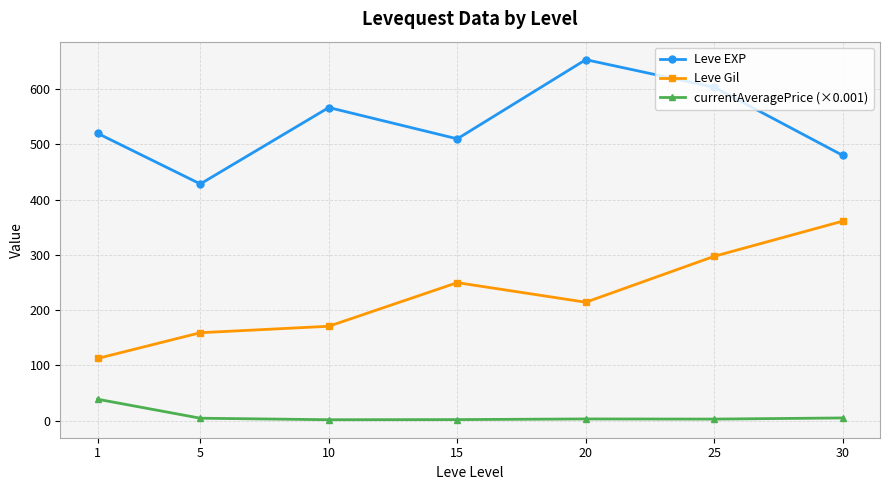

What is the difference between the maximum and minimum values in the Leve EXP series?

225.0